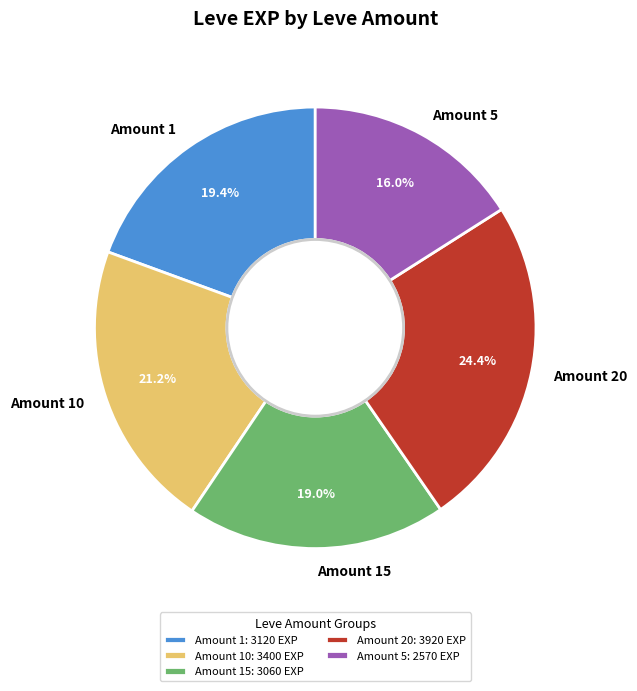

Is there a majority slice in this chart?

No